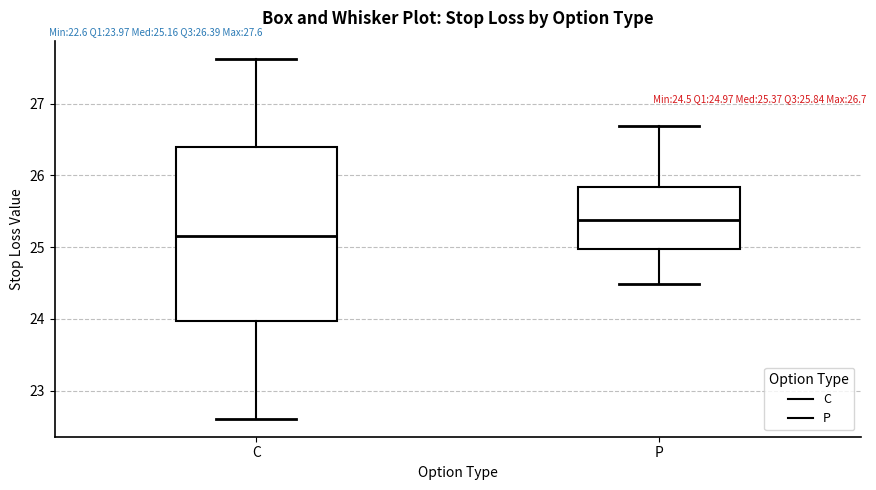

Which box has the highest median line?

P